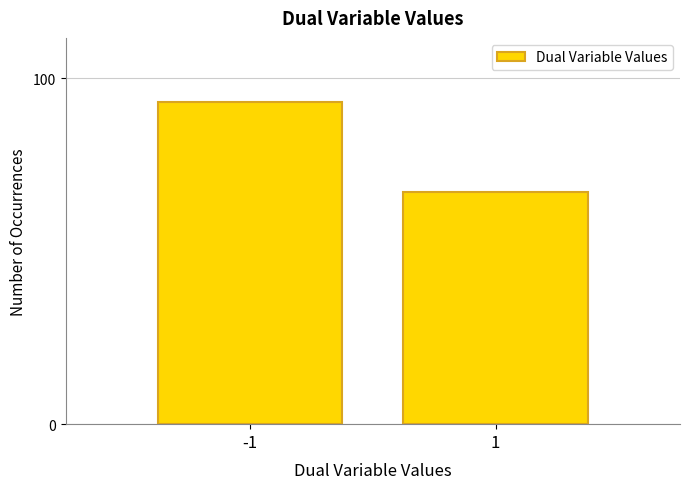

Reading left to right, what are all the values shown in this chart?

-1=93	1=67